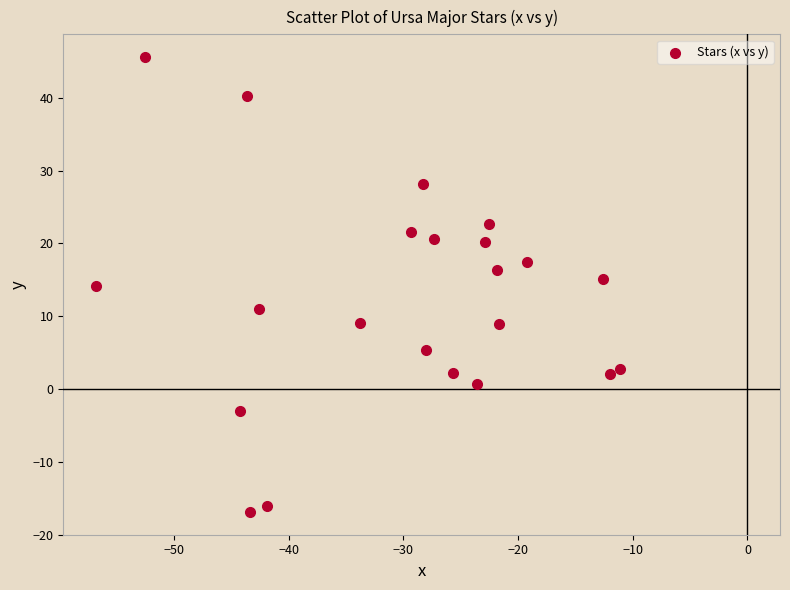

What is the range of X values (max minus min)?

45.7